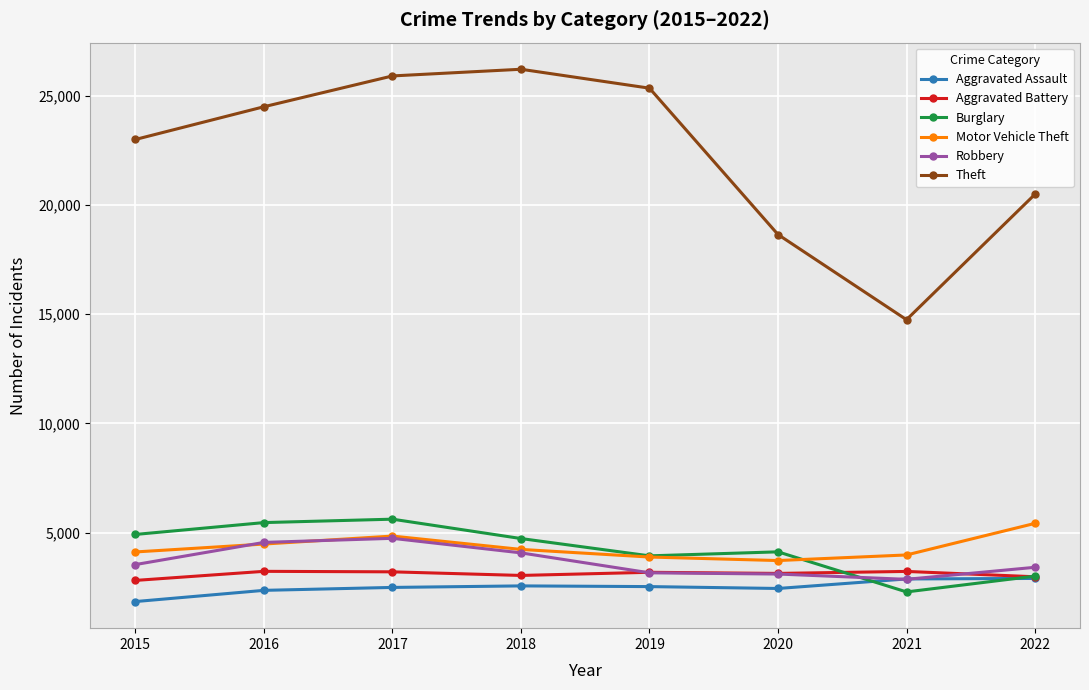

What is the sum of all Robbery values?

29396